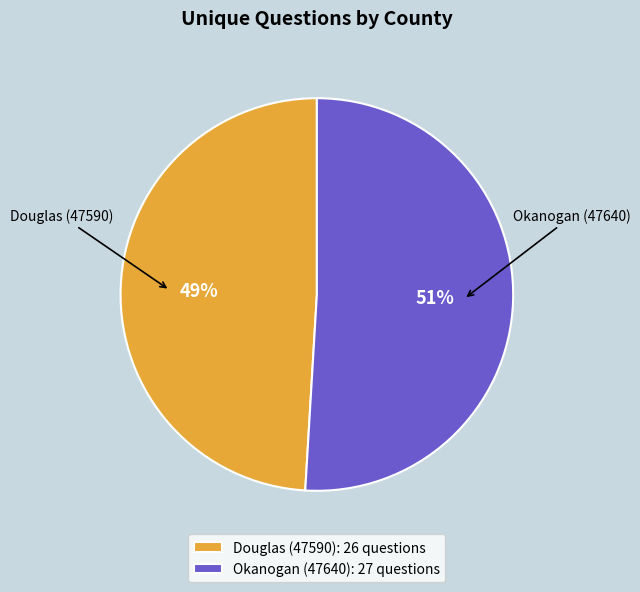

Between Douglas (47590) and Okanogan (47640), which is larger?

Okanogan (47640)